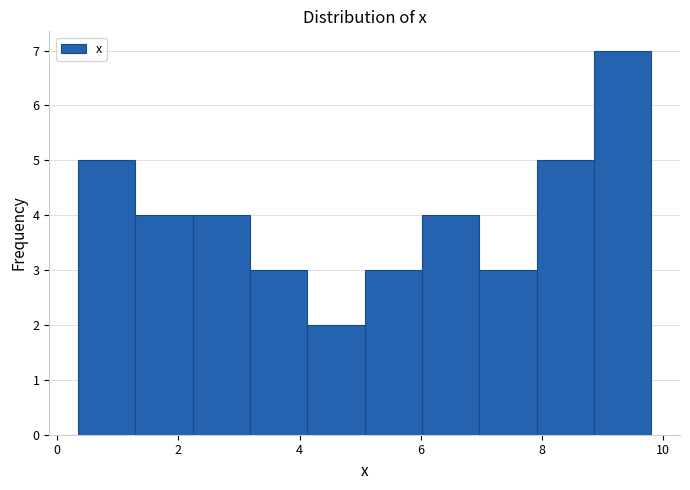

Which range on the x-axis has the tallest bar?

8.8 to 9.8